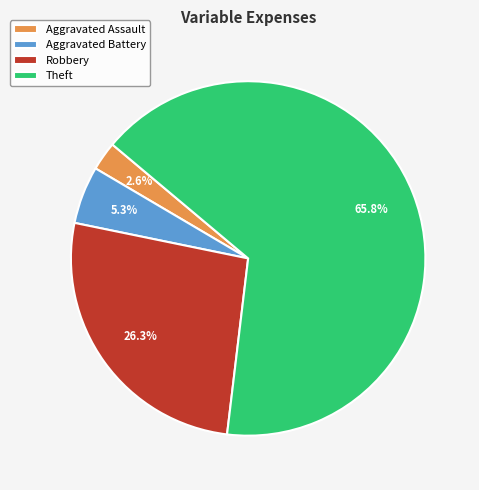

What percentage is NOT represented by Theft?

34.2%